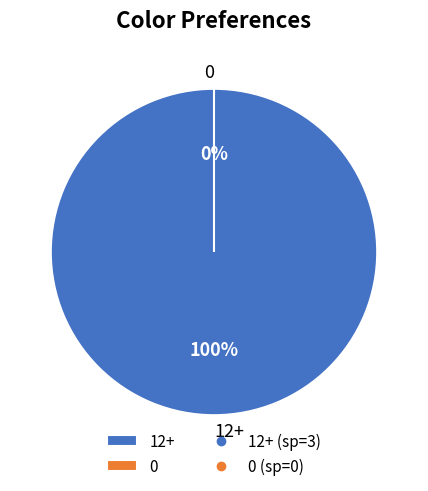

What is the change in value from 12+ to 0?

-3